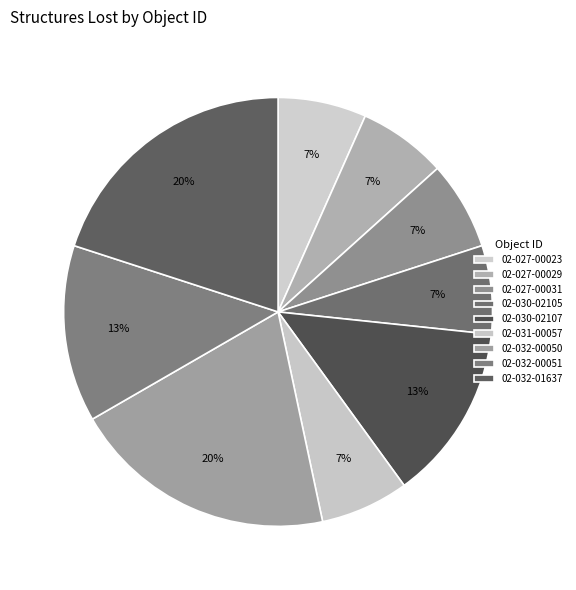

To the nearest percent, what is the average slice percentage?

11%